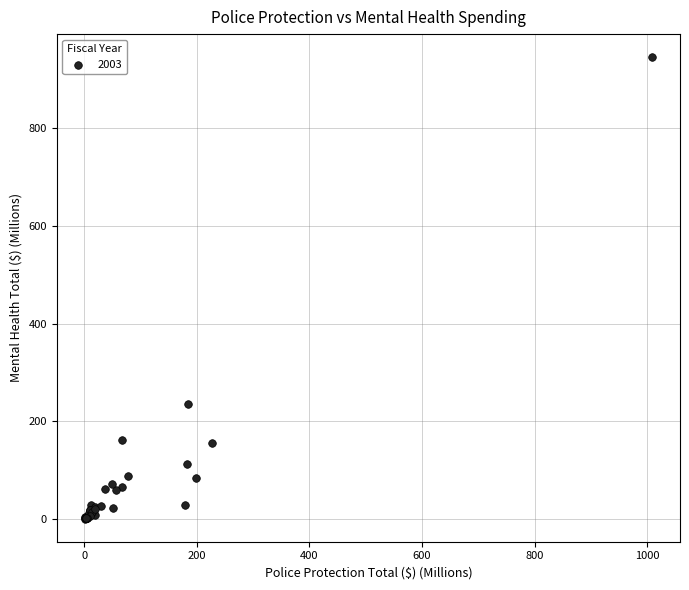

What Y value in the scatter plot is closest to 472?

234.9